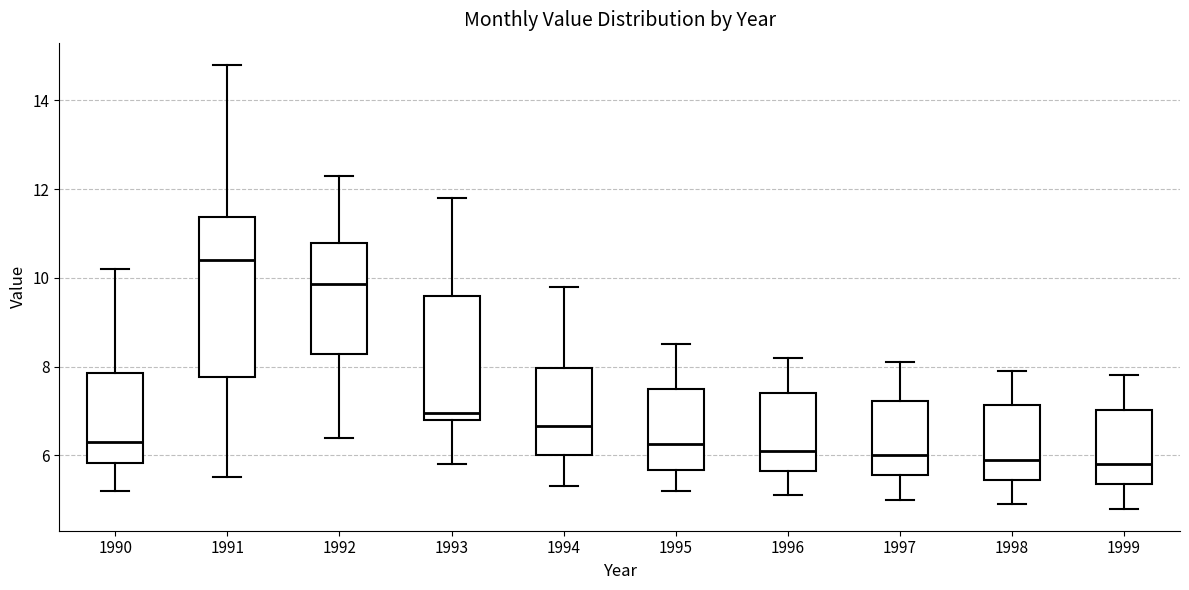

Which box has the highest median line?

1991